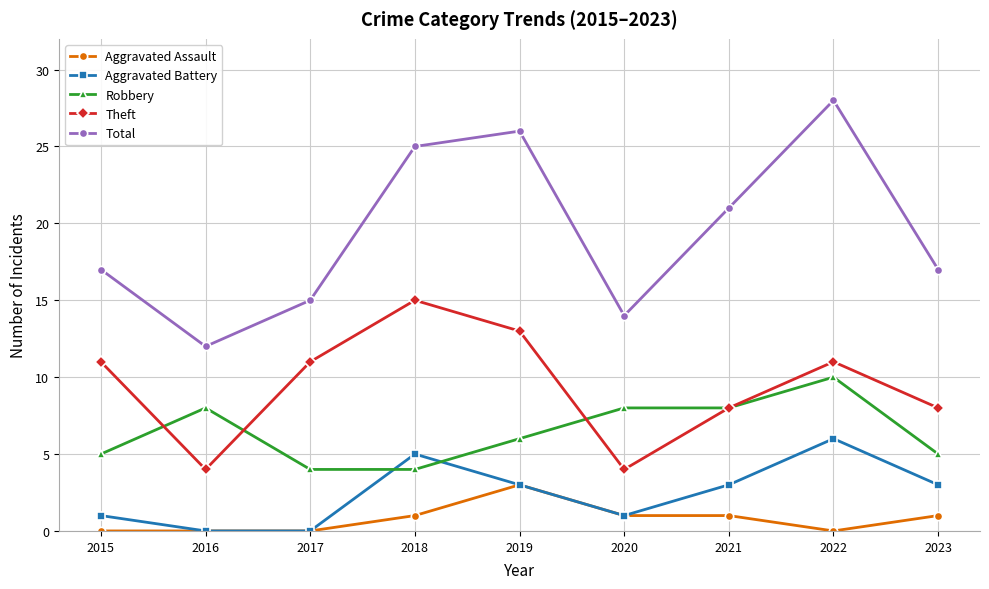

What is the value of the Robbery point at the 1st from the left?

5